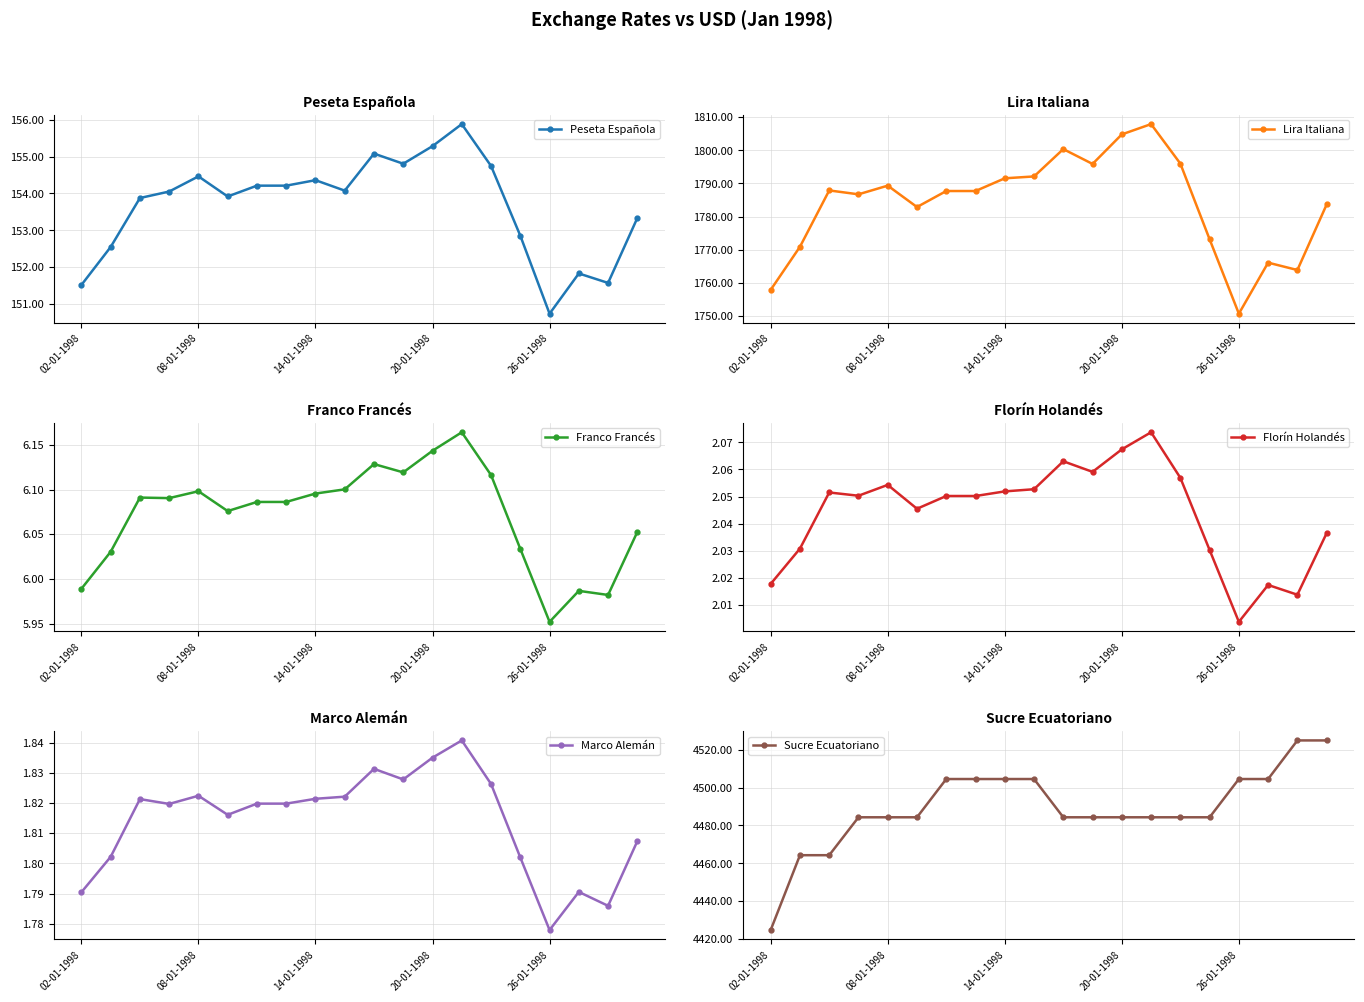

Where is Franco Francés nearest to the value 6?

02-01-1998